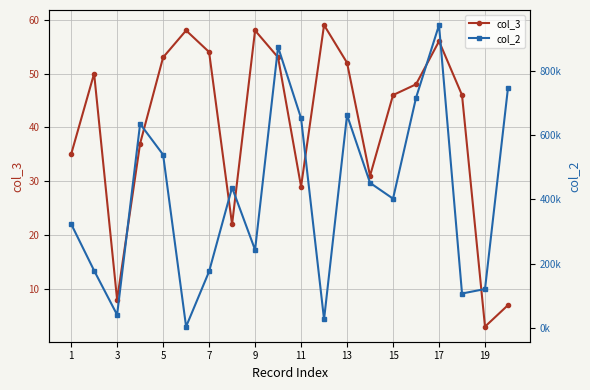

What value does the col_3 series have at 19?

3